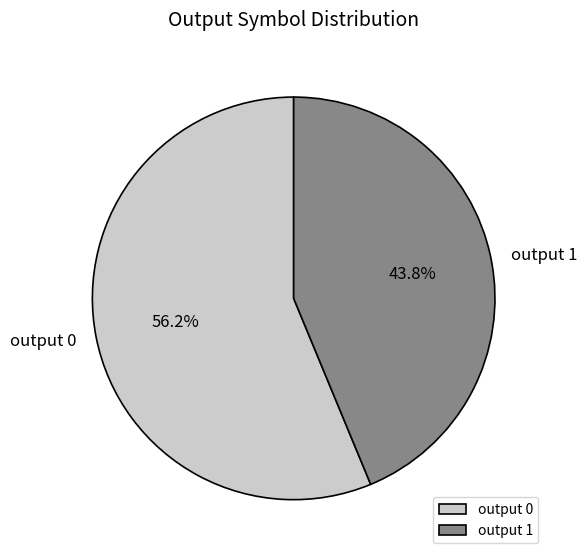

Is there a majority slice in this chart?

Yes